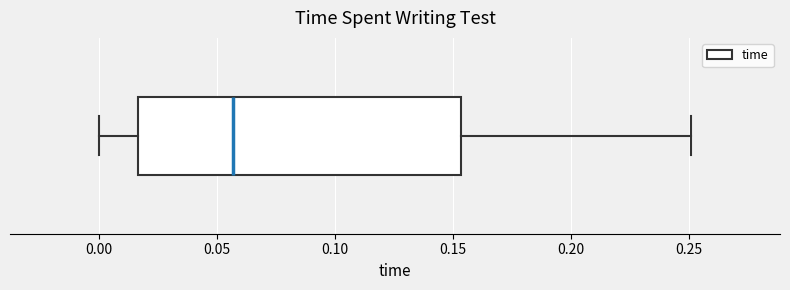

Read this box plot against the x-axis: the position of the median line, the range covered by the box, and the ends of both whiskers. The values are not printed on the chart, so give them approximately, as read against the axis.

median 0.055, box 0.015 to 0.155, whiskers 0.000 to 0.250